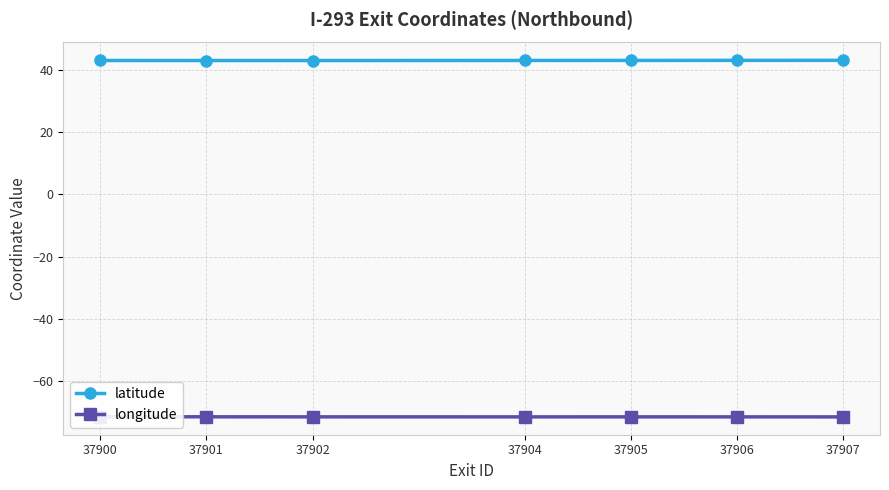

What value does the latitude series have at 37901?

43.0